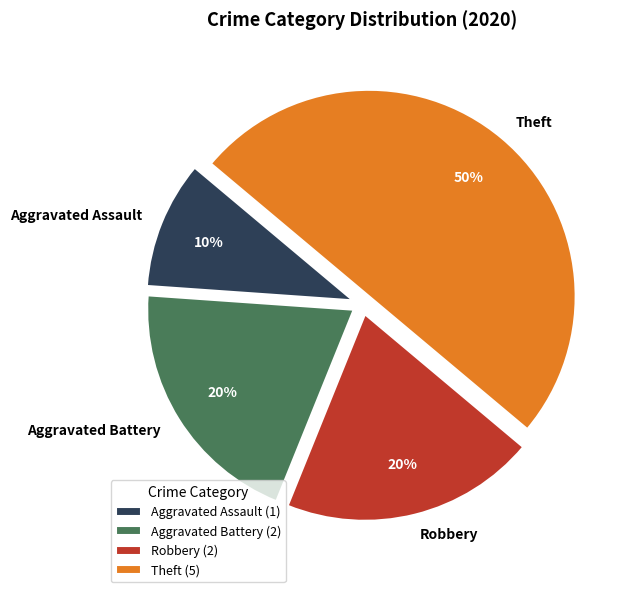

What is the ratio of the value at Theft to the value at Robbery?

2.5